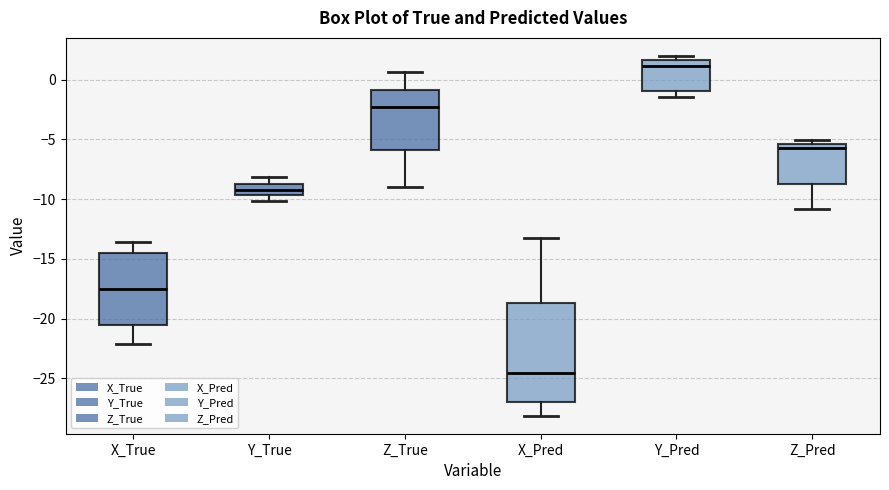

Which box has the highest median line?

Y_Pred